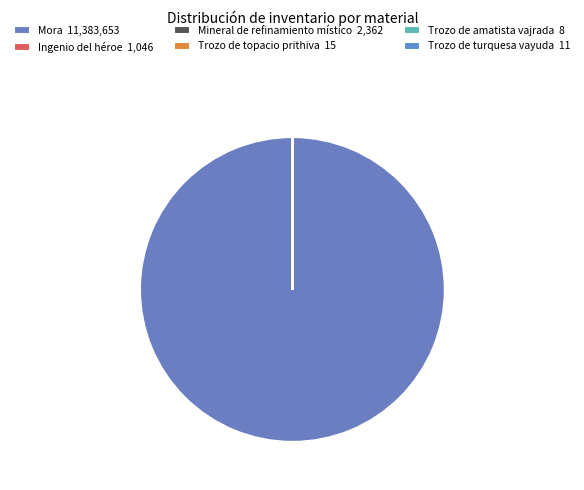

Which slice is the largest?

Mora